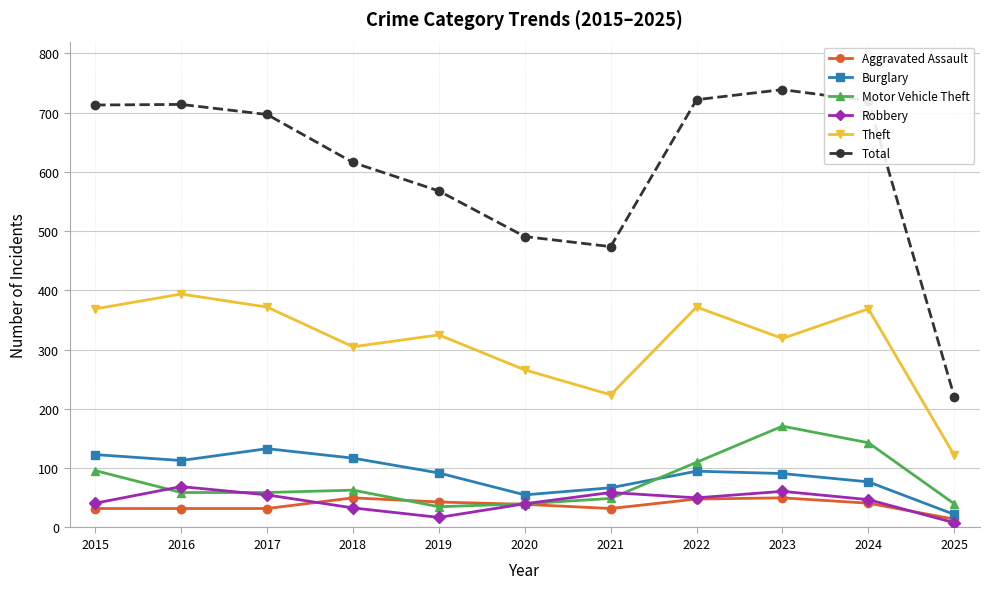

Does the chart have visible grid lines?

Yes